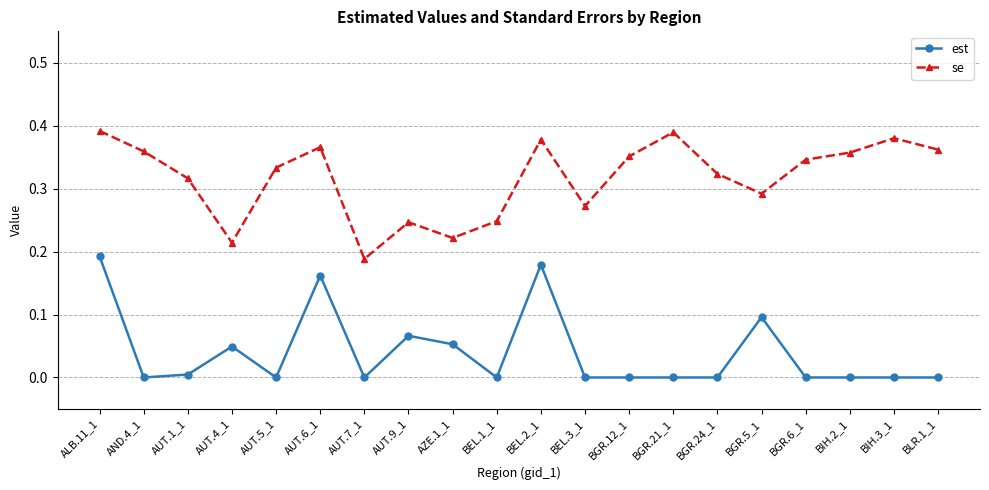

At which category does est reach its first local peak?

AUT.4_1